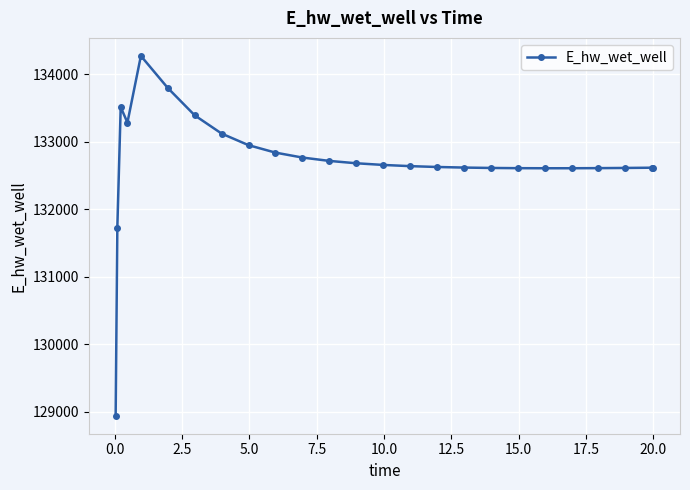

What is the greatest value displayed?

134270.4